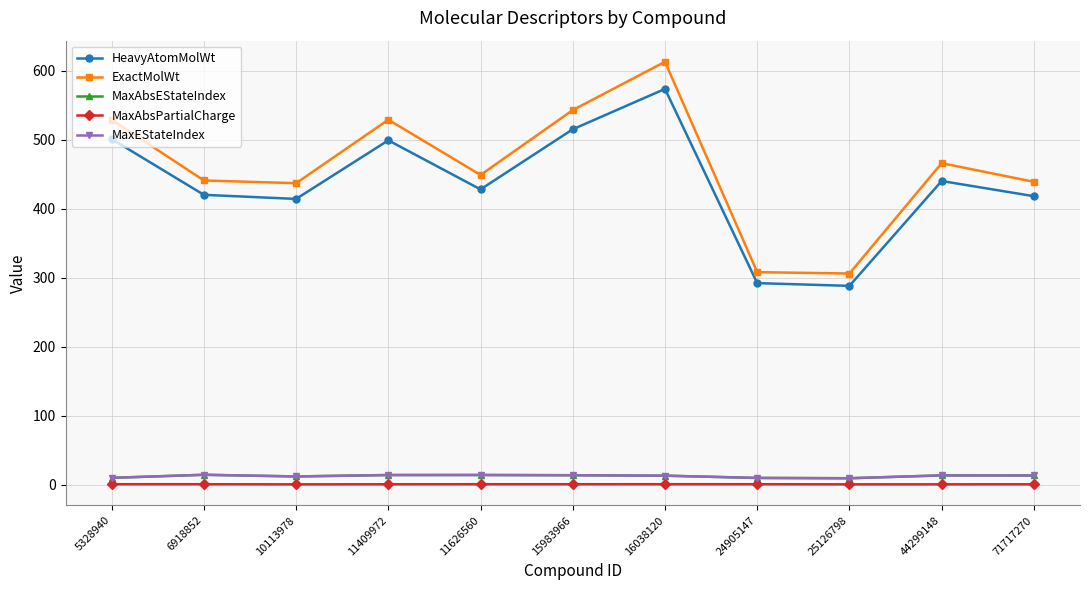

True or false: MaxEStateIndex has a value of 18.3 at 10113978.

False